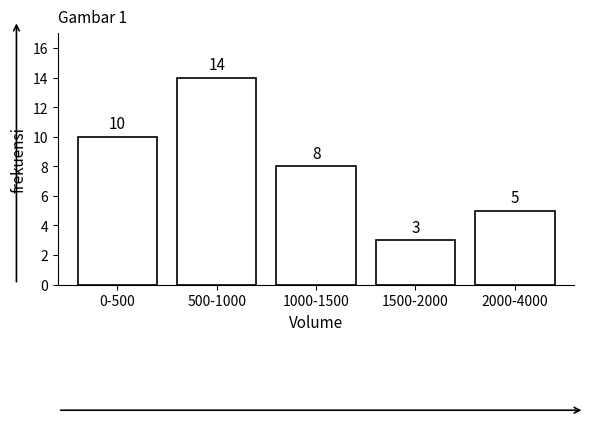

Reading left to right, list all the values displayed in this chart.

0-500=10	500-1000=14	1000-1500=8	1500-2000=3	2000-4000=5